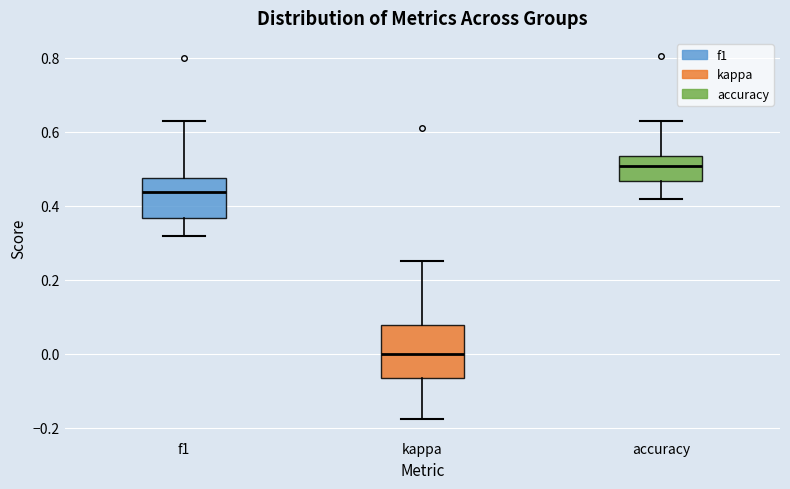

Reading left to right, transcribe this box plot: for each box, give where its median line is, the range the box spans, and where its two whiskers end, as read against the y-axis. The values are not printed on the chart, so give them approximately, as read against the axis.

f1: median 0.44, box 0.36 to 0.48, whiskers 0.32 to 0.62
kappa: median 0.00, box -0.06 to 0.08, whiskers -0.18 to 0.26
accuracy: median 0.50, box 0.46 to 0.54, whiskers 0.42 to 0.62